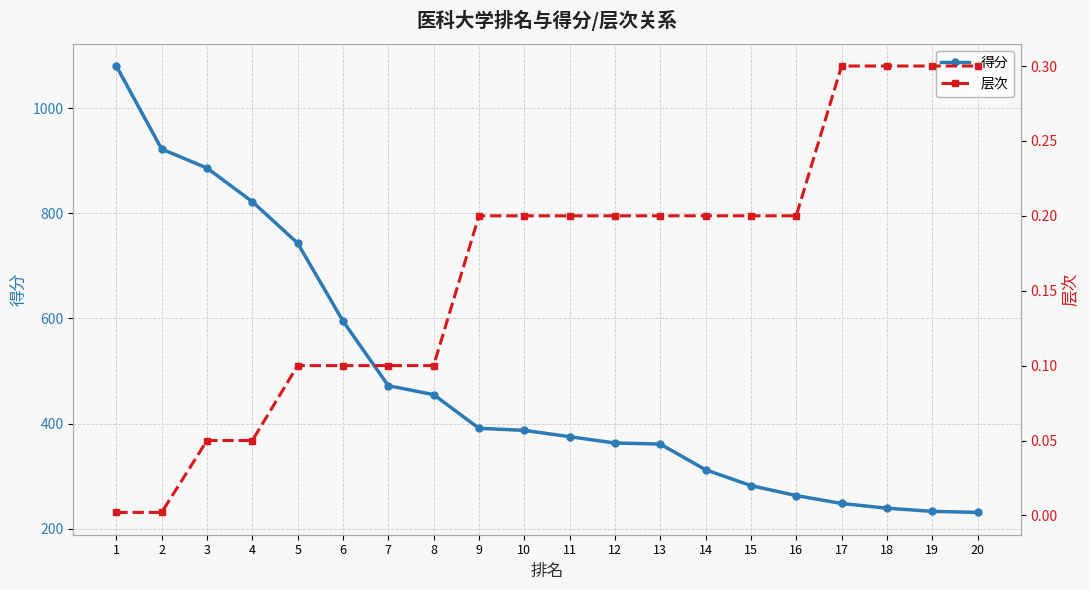

What are all the series names shown in the legend?

得分, 层次